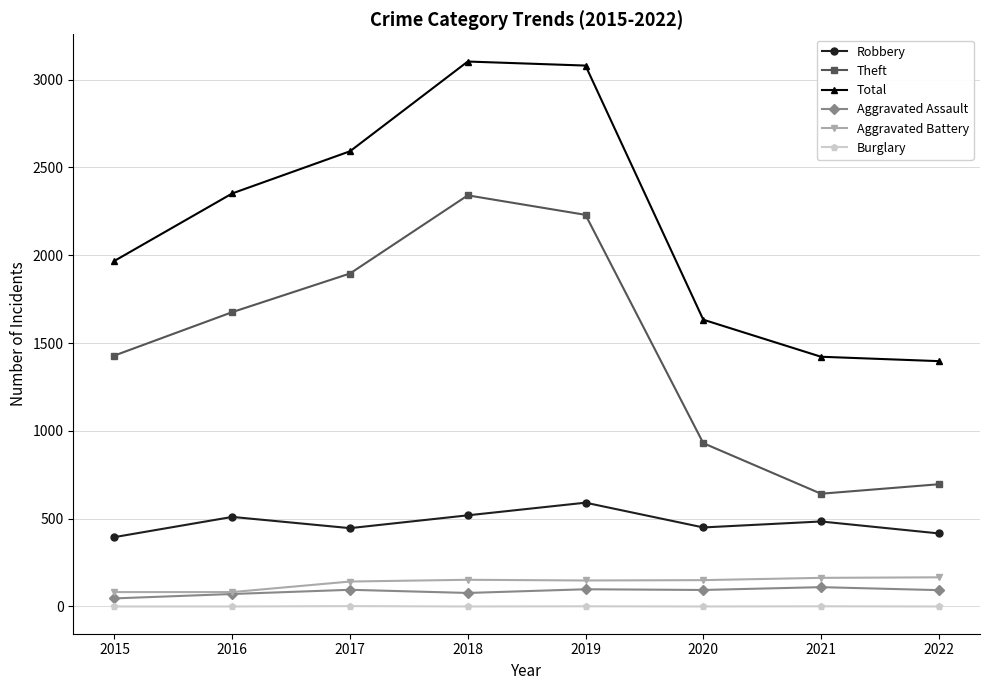

True or false: Theft has a value of 199 at 2020.

False